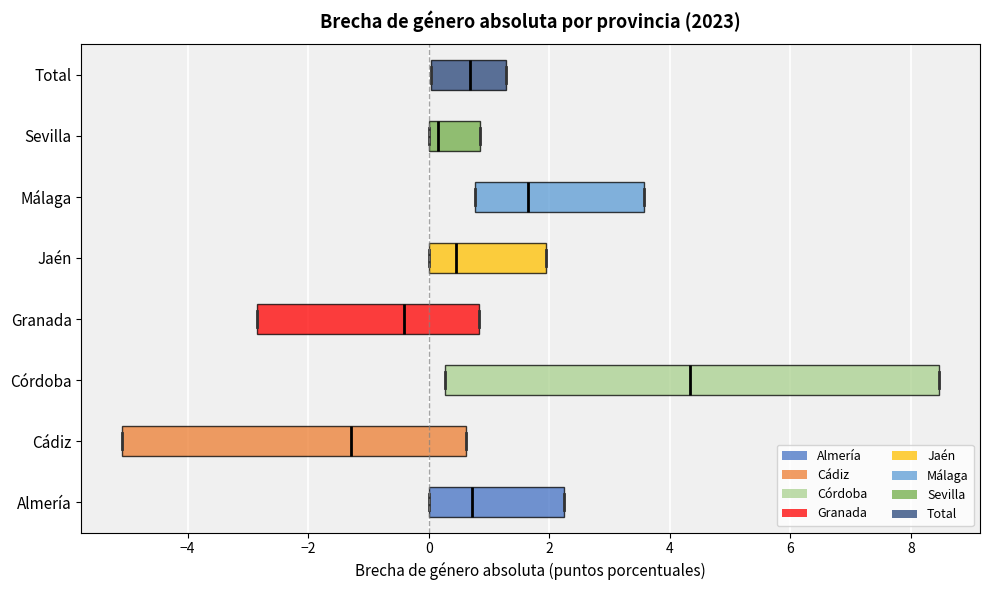

Which box's median line is the furthest to the left?

Cádiz